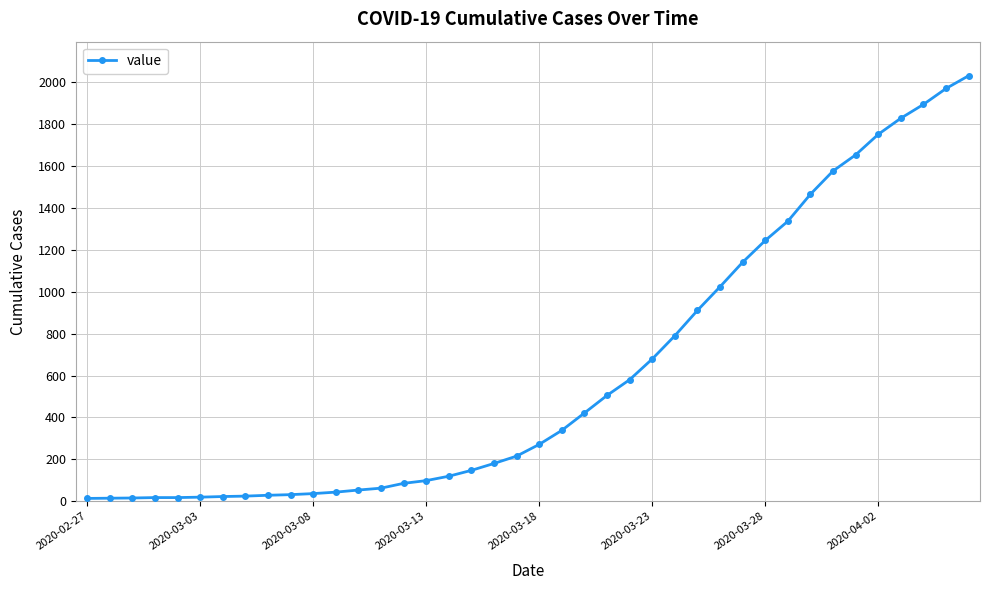

What is the average value?

616